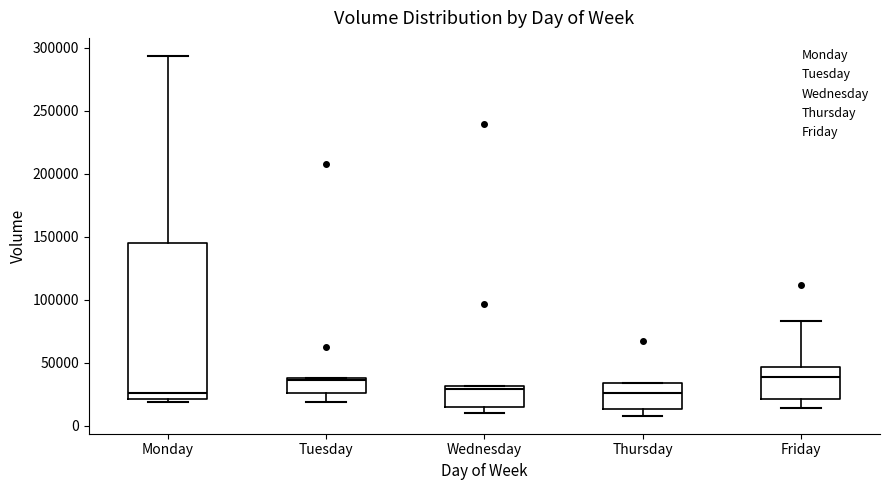

Reading left to right, transcribe this box plot: for each box, give where its median line is, the range the box spans, and where its two whiskers end, as read against the y-axis. The values are not printed on the chart, so give them approximately, as read against the axis.

Monday: median 25000, box 20000 to 145000, whiskers 20000 (just below the box's lower edge) to 295000
Tuesday: median 35000, box 25000 to 40000, whiskers 20000 to 40000
Wednesday: median 30000 (just below the box's upper edge), box 15000 to 30000, whiskers 10000 to 30000
Thursday: median 25000, box 15000 to 35000, whiskers 10000 to 35000
Friday: median 40000, box 20000 to 45000, whiskers 15000 to 85000